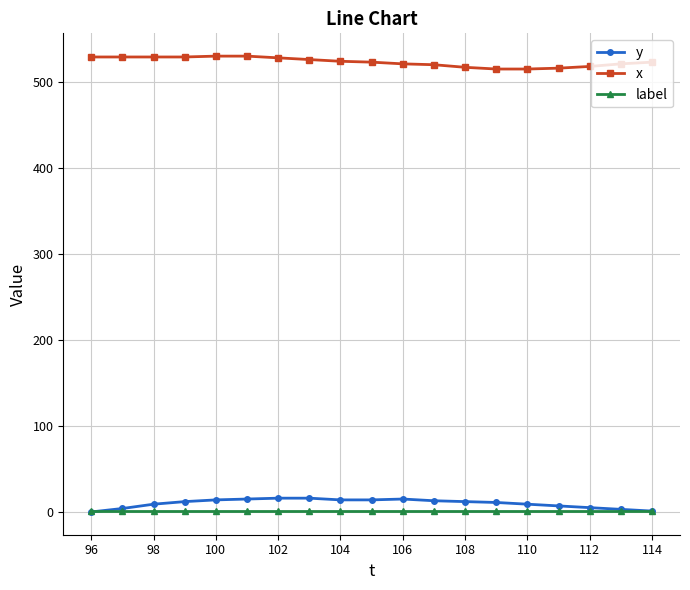

True or false: label and x cross at least once.

False